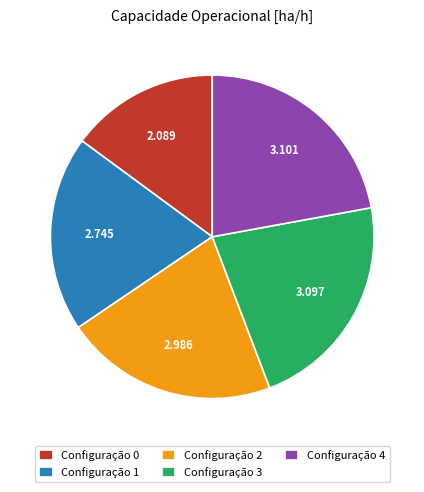

Does Configuração 0 represent more than half of the total?

No